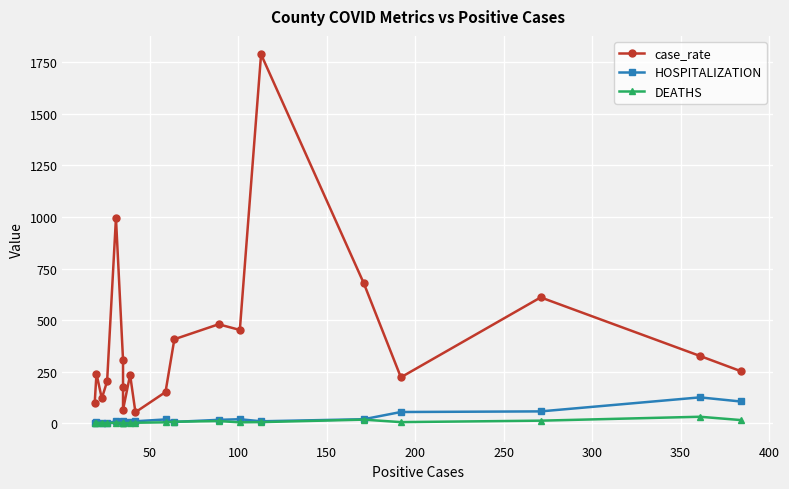

Where is the first local minimum for case_rate?

100